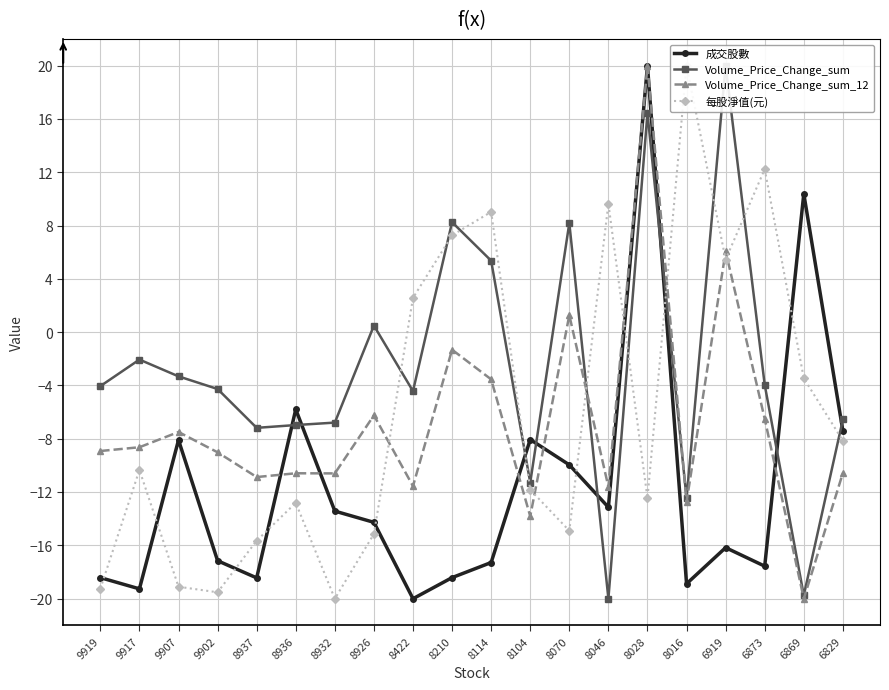

Does the chart display data point markers on the line(s)?

Yes